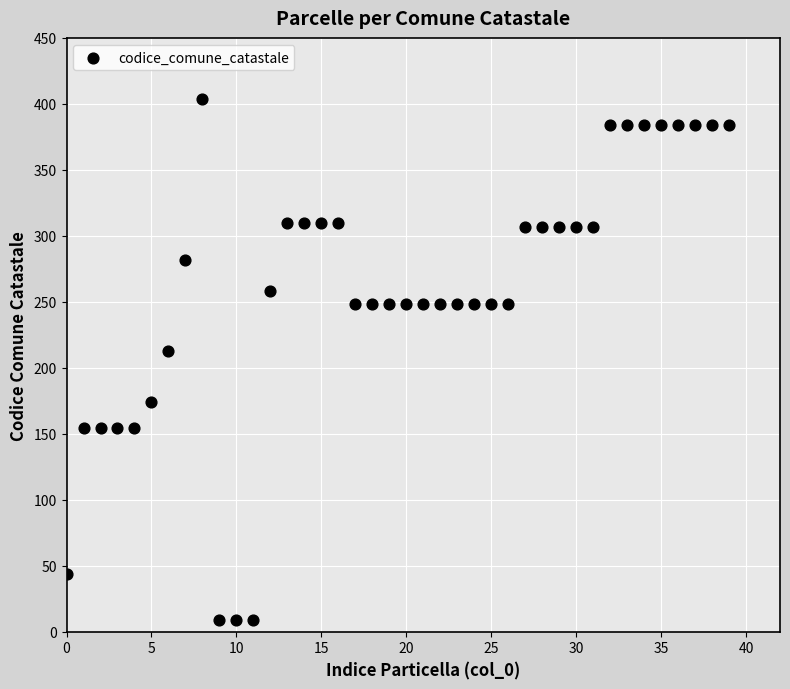

What Y value in the scatter plot is closest to 206?

213